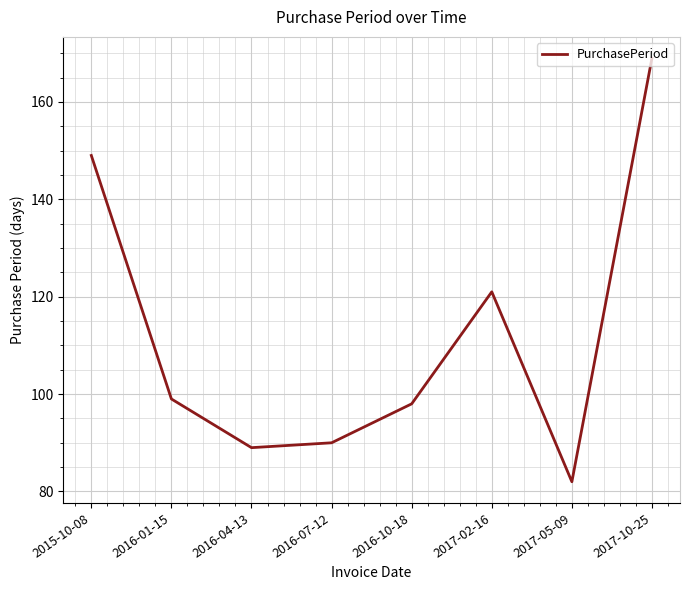

The value at 2016-07-12 is 90. True or false?

True